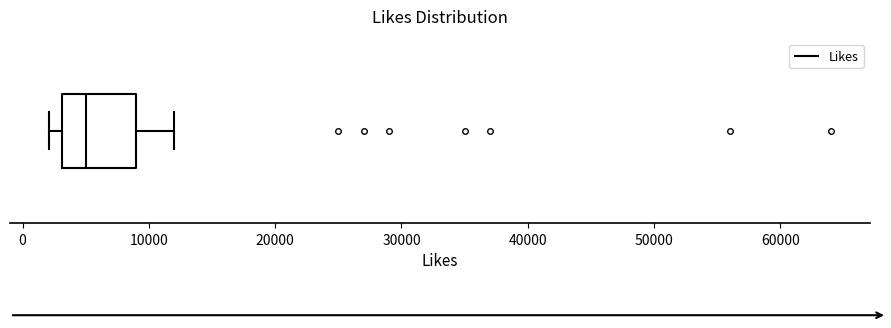

Where is the left edge of the box on the x-axis? The values are not printed on the chart, so give them approximately, as read against the axis.

3000